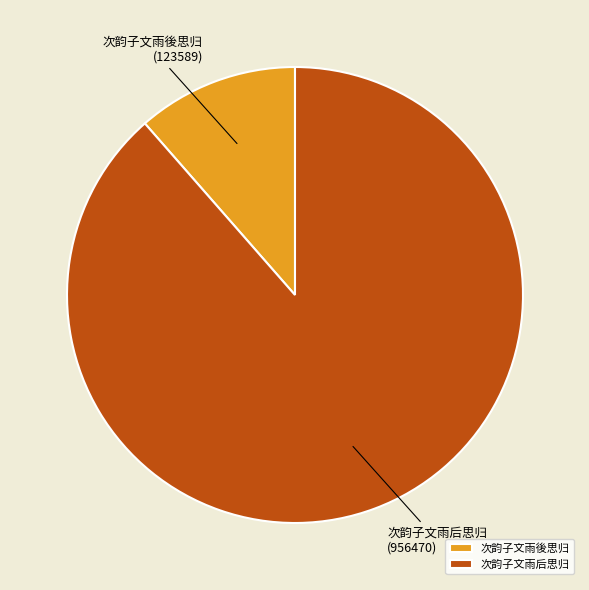

Is 次韵子文雨后思归 the majority of the pie?

Yes